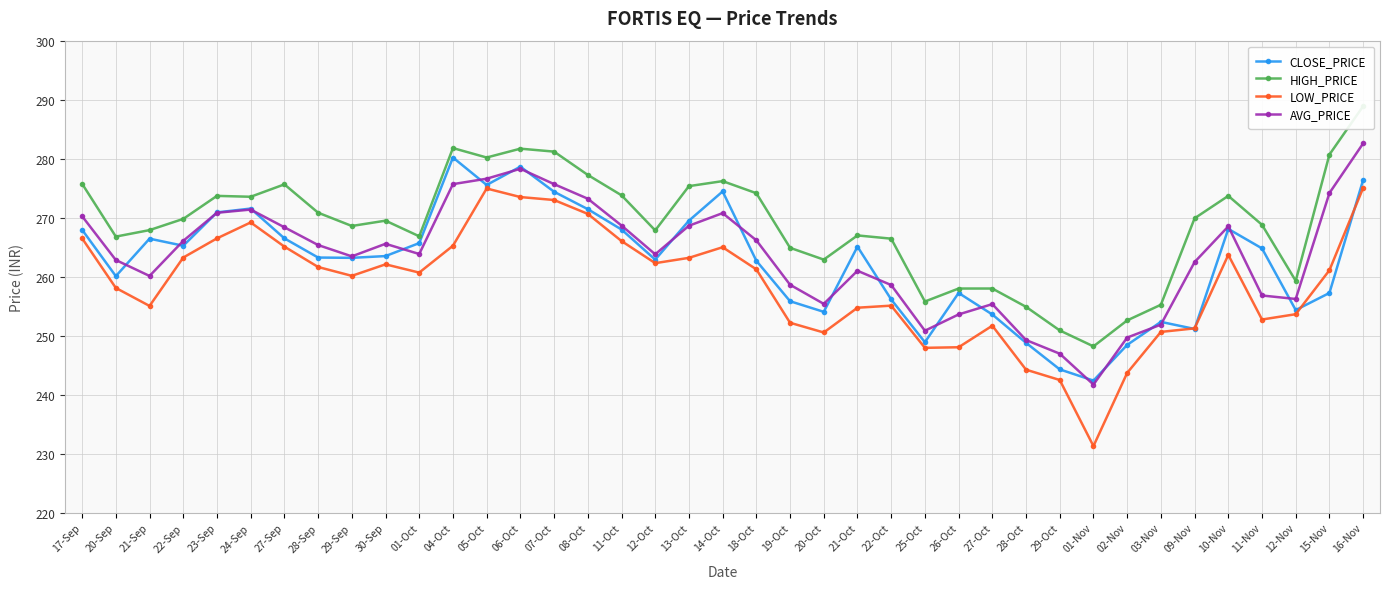

At which category does the chart reach its minimum across all series?

01-Nov